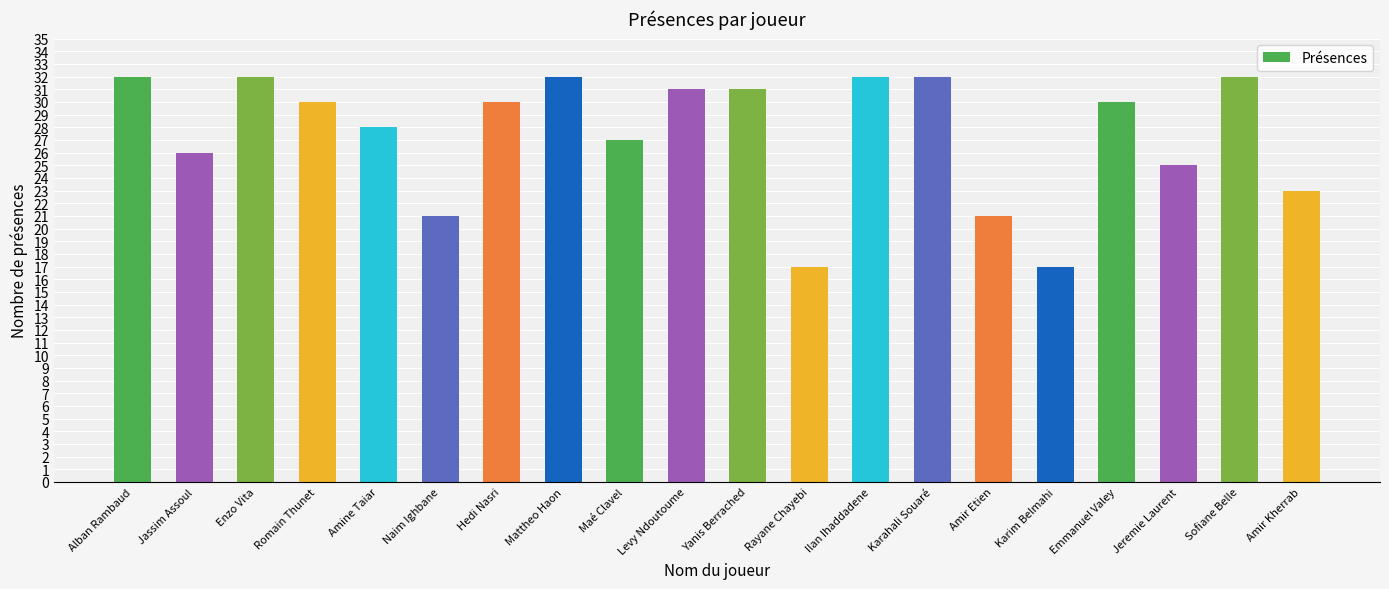

Between Naim Ighbane and Enzo Vita, which is larger?

Enzo Vita